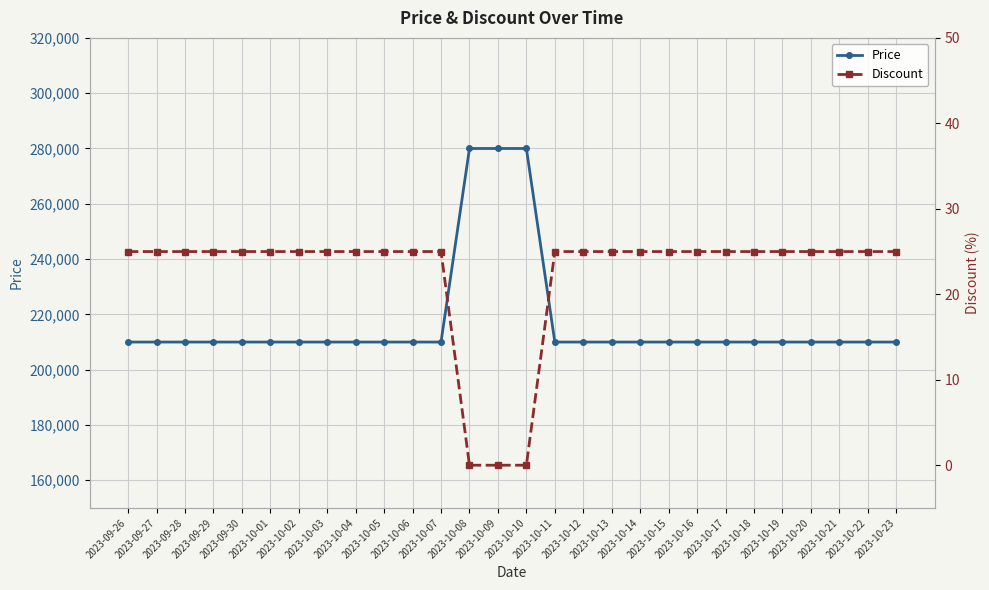

The Discount series shows 25 at 2023-10-01. True or false?

True